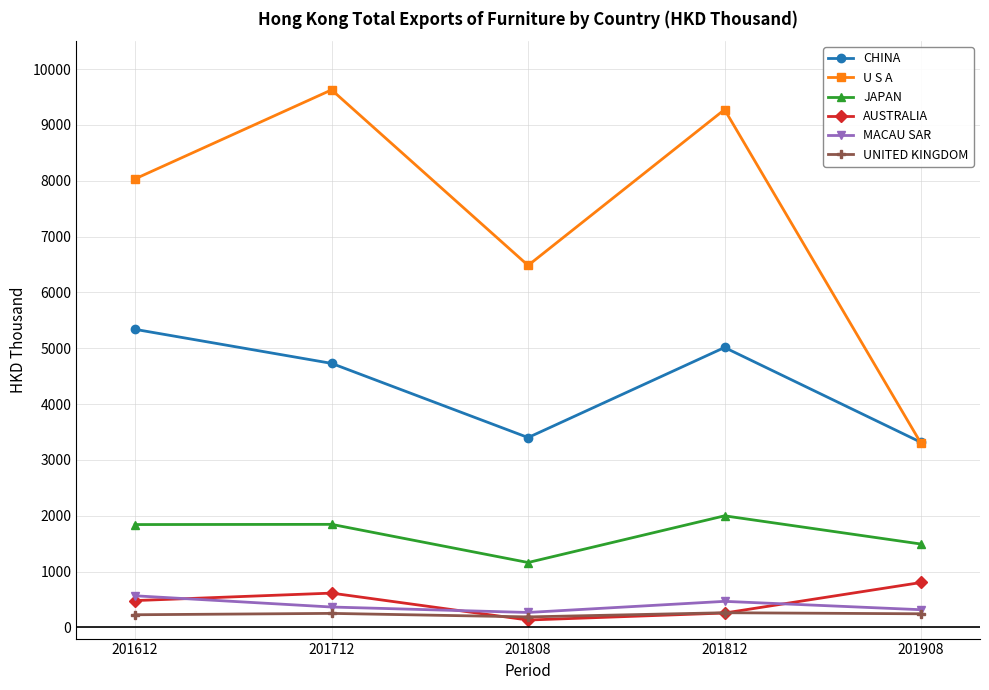

What is the sum of the AUSTRALIA values at 201712 and 201812?

872.2